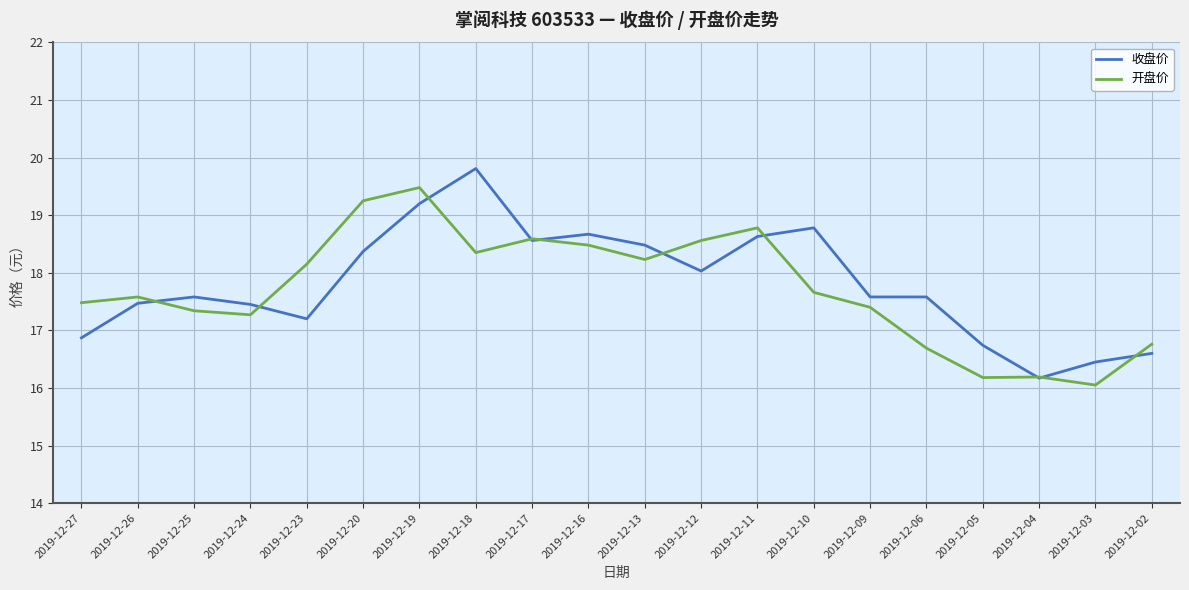

What are all the series names shown in the legend?

收盘价, 开盘价